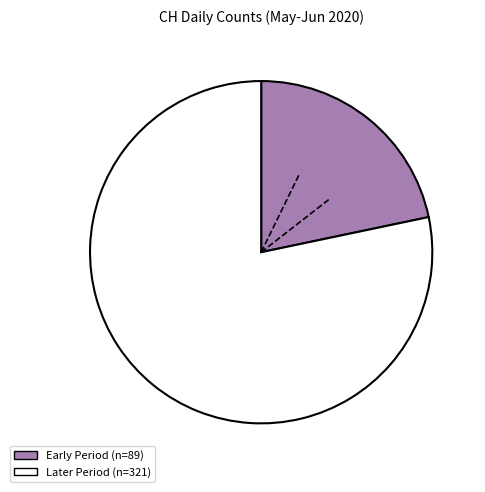

Is there any slice that represents more than half of the pie?

Yes